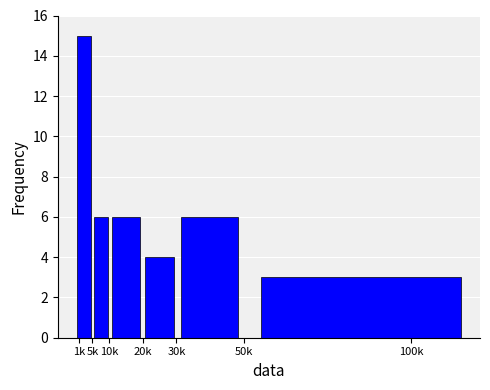

Reading right to left, extract all data points from this chart.

3	6	4	6	6	15